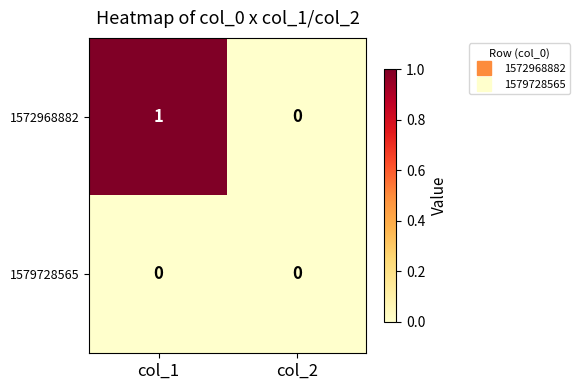

Which label corresponds to the largest value in the chart?

col_1